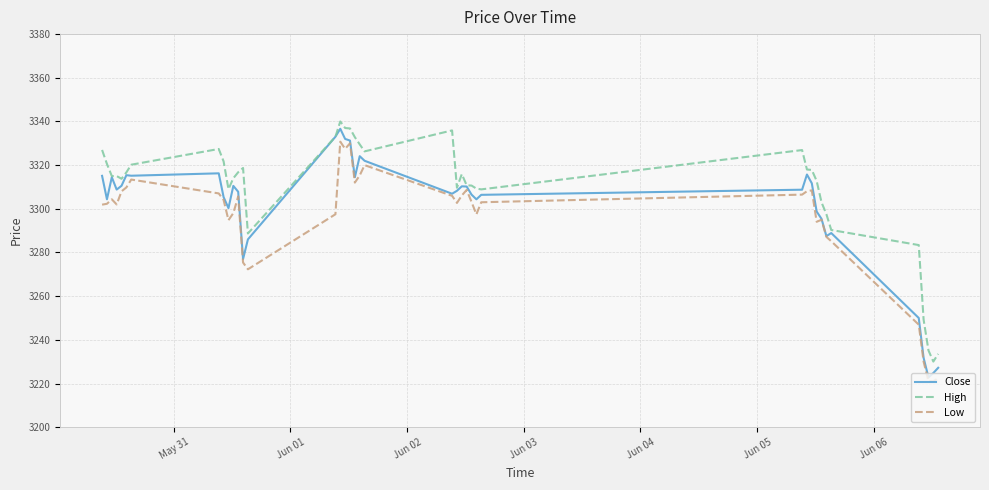

What is the maximum value for Close?

3336.6